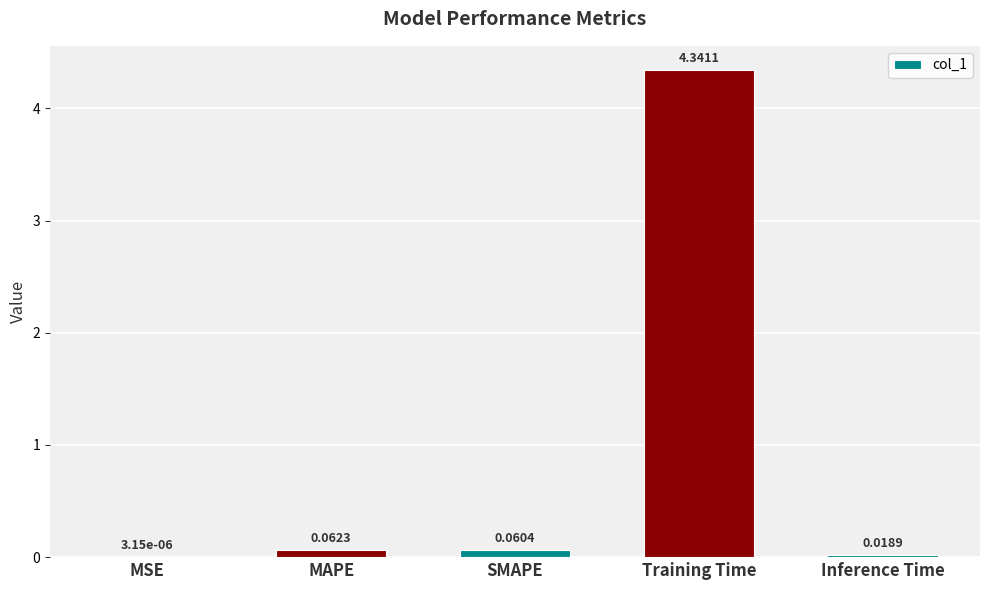

What is the change in value from MSE to Training Time?

+4.3